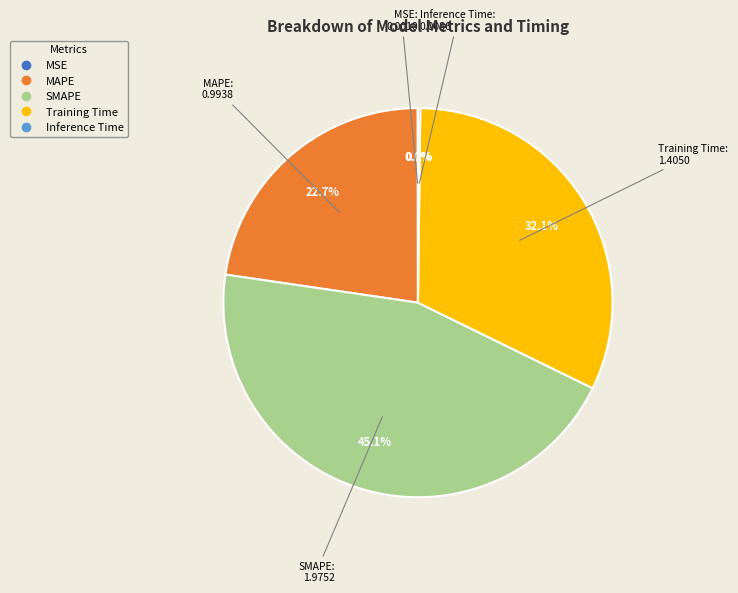

Combined, what portion of the pie is Training Time and MAPE?

54.7%